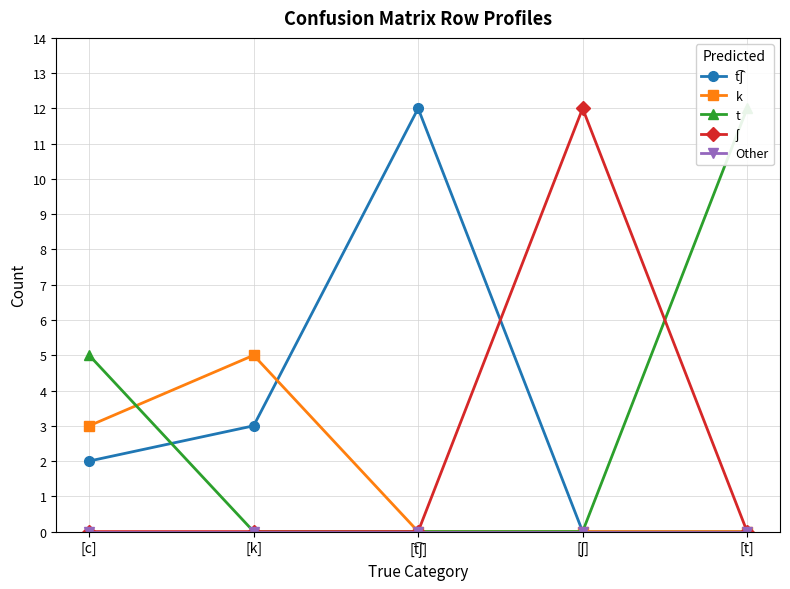

List the labels in order of Other value, smallest first.

[c], [k], [t͡ʃ], [ʃ], [t]